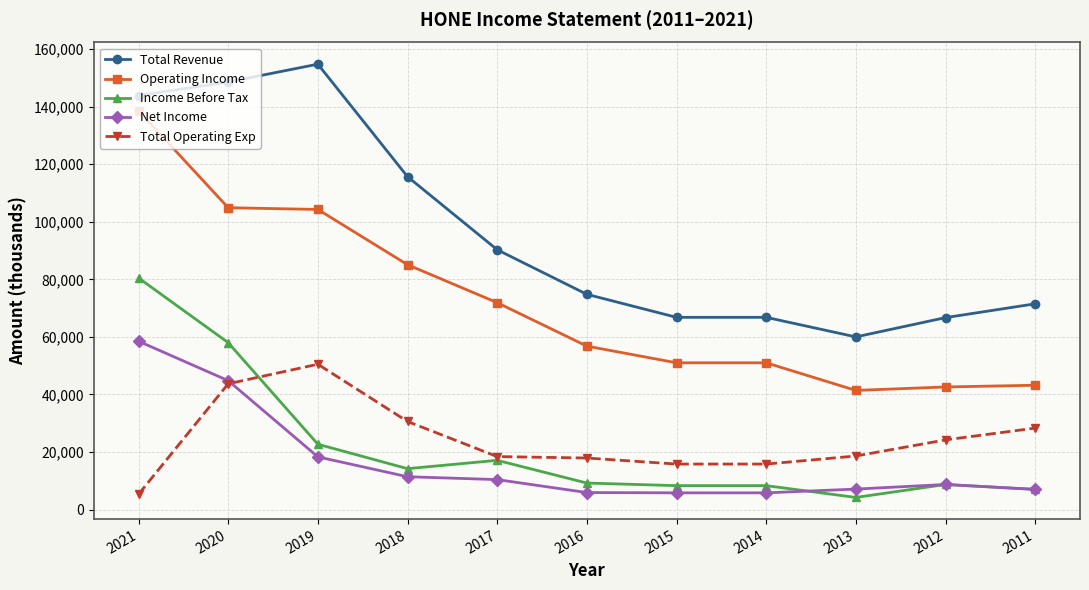

What is the greatest value displayed?

154800